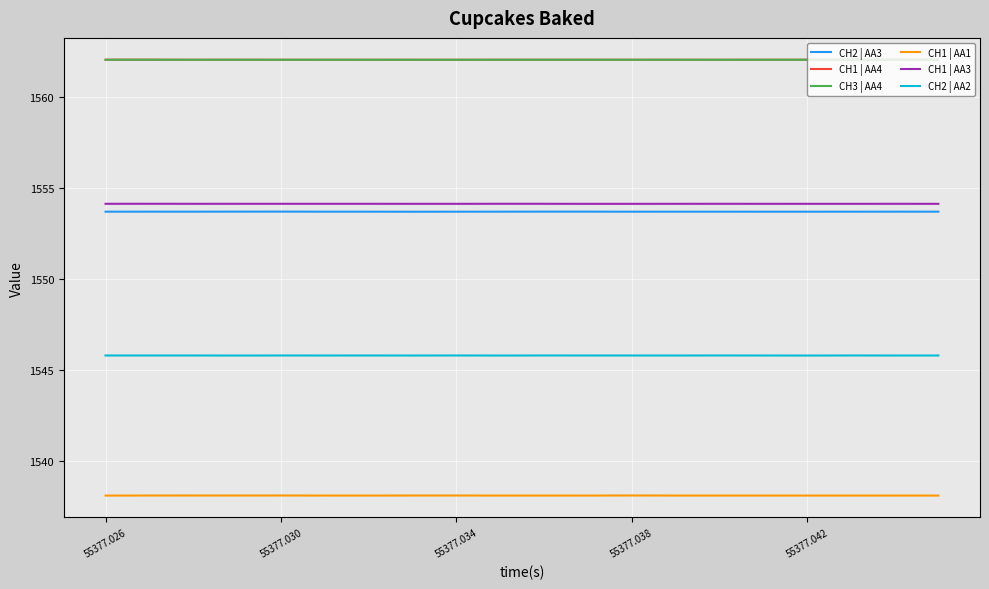

True or false: CH2 | AA2 and CH2 | AA3 intersect in this chart.

False